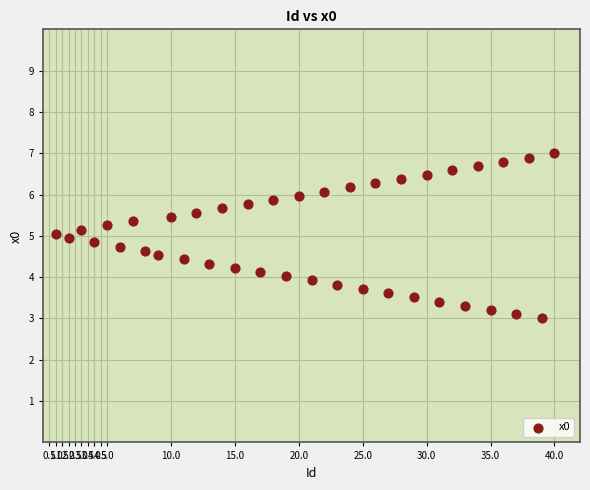

What is the range of Y values (max minus min)?

4.0